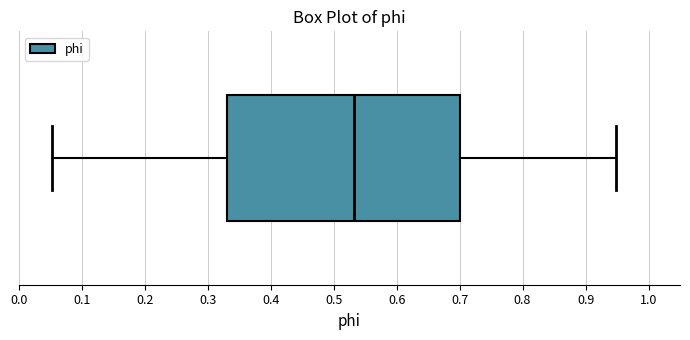

Transcribe this box plot: give where the median line is, the range the box spans, and where the two whiskers end, as read against the x-axis. The values are not printed on the chart, so give them approximately, as read against the axis.

median 0.53, box 0.33 to 0.70, whiskers 0.05 to 0.95